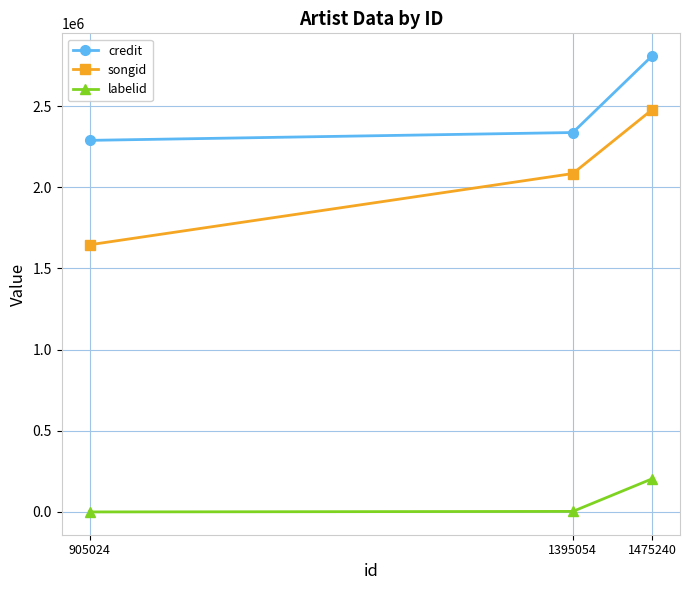

What is the difference between the maximum and minimum values in the songid series?

830882